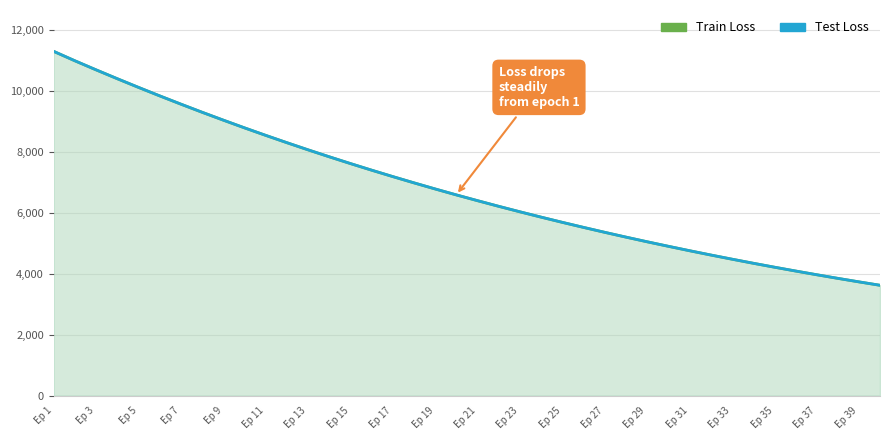

Between Ep 11 and 38, which is larger?

Ep 11